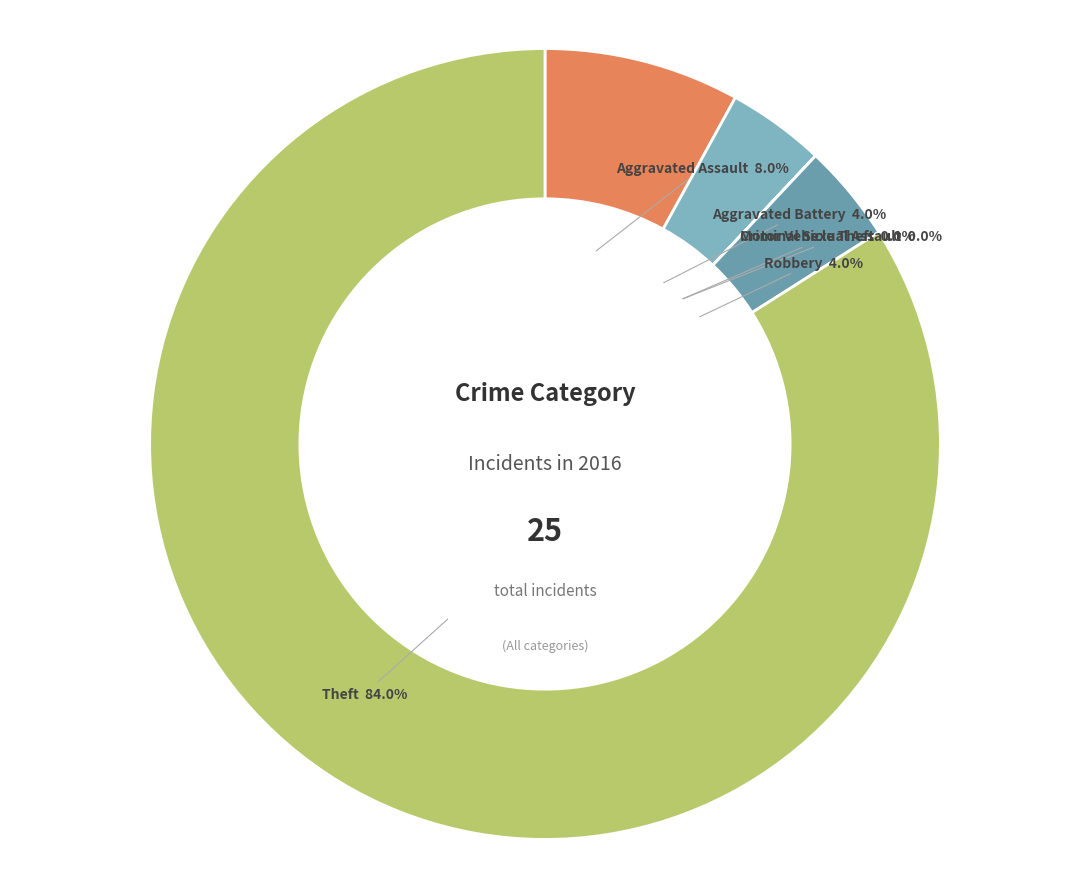

True or false: Robbery accounts for 15% of the total.

False